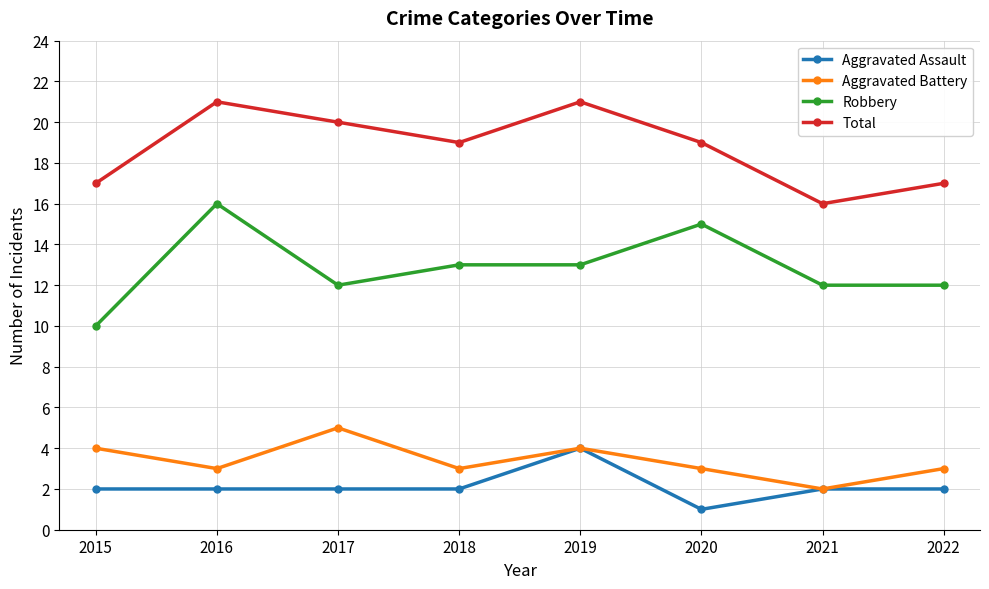

Does the chart display data point markers on the line(s)?

Yes